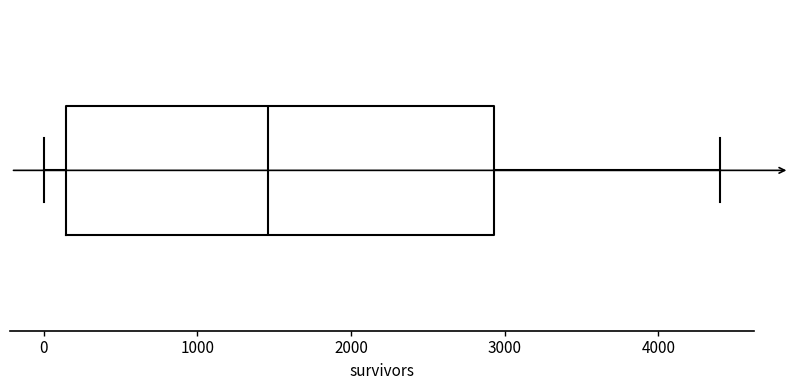

Transcribe this box plot: give where the median line is, the range the box spans, and where the two whiskers end, as read against the x-axis. The values are not printed on the chart, so give them approximately, as read against the axis.

median 1500, box 100 to 2900, whiskers 0 to 4400